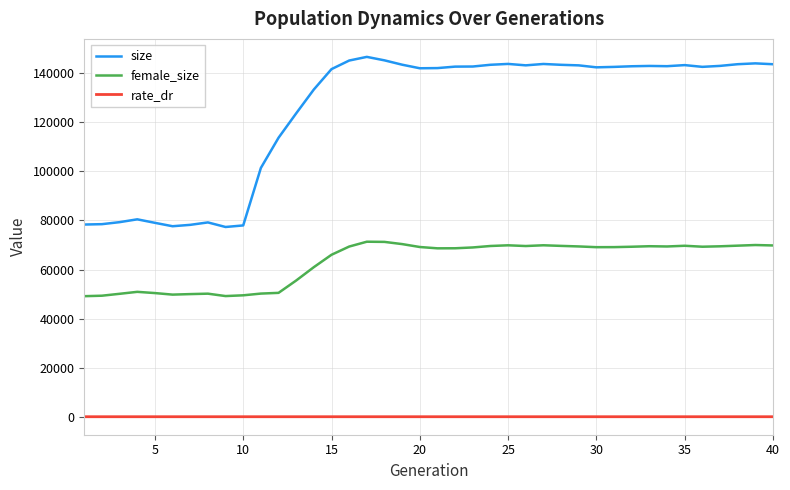

Which series has the largest range (max minus min)?

size